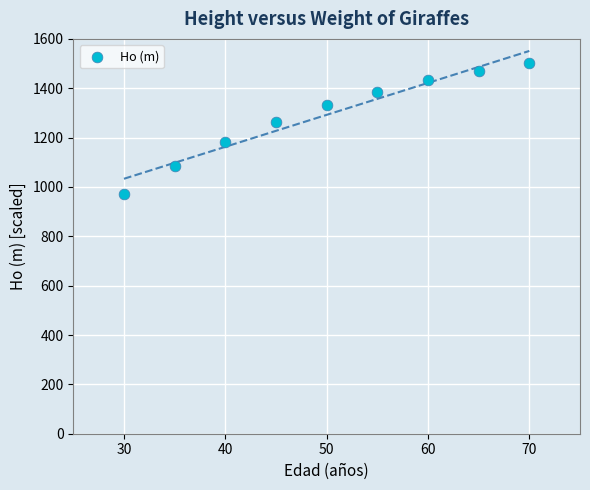

What is the range of X values (max minus min)?

40.0